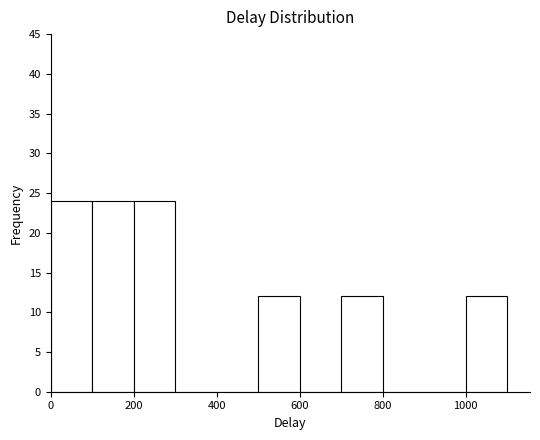

Reading left to right, transcribe this chart: for each bar, give the range it covers on the x-axis and its height. The values are not printed on the chart, so give them approximately, as read against the axis.

0 to 100: 24
100 to 200: 24
200 to 300: 24
300 to 400: 0
400 to 500: 0
500 to 600: 12
600 to 700: 0
700 to 800: 12
800 to 900: 0
900 to 1000: 0
1000 to 1100: 12